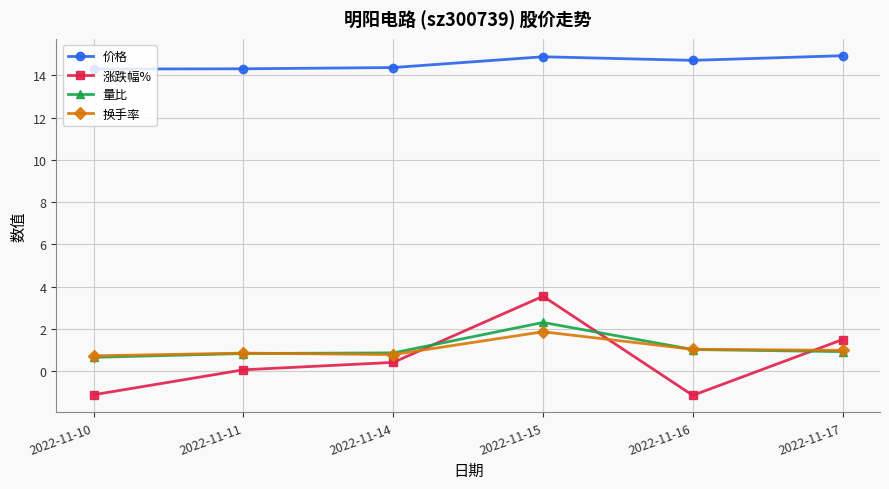

True or false: 涨跌幅% has more than 2 points higher than both neighbors.

False